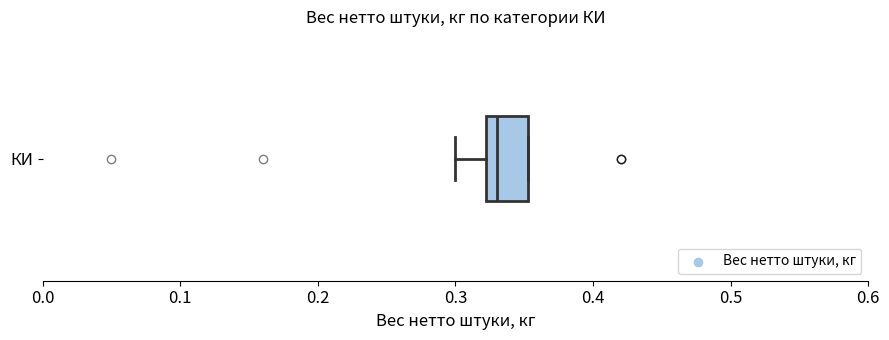

Read this box plot against the x-axis: the position of the median line, the range covered by the box, and the ends of both whiskers. The values are not printed on the chart, so give them approximately, as read against the axis.

median 0.33, box 0.32 to 0.35, whiskers 0.30 to 0.35